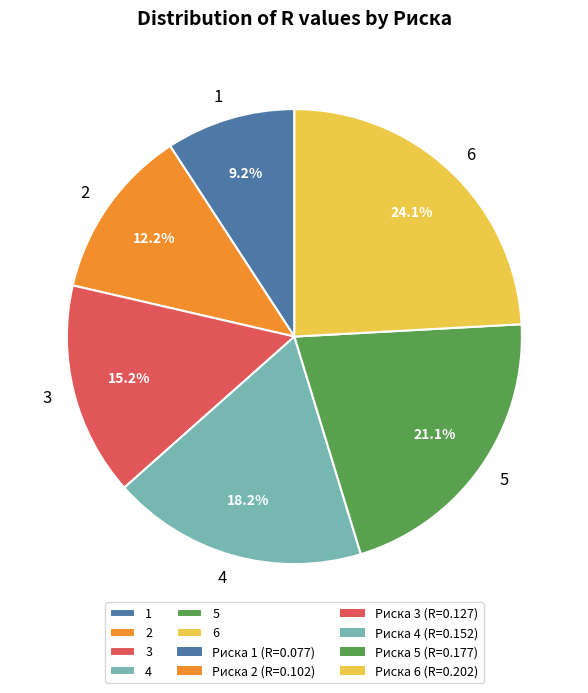

To the nearest percent, what is the difference between the 5 and 2 slice percentages?

9%